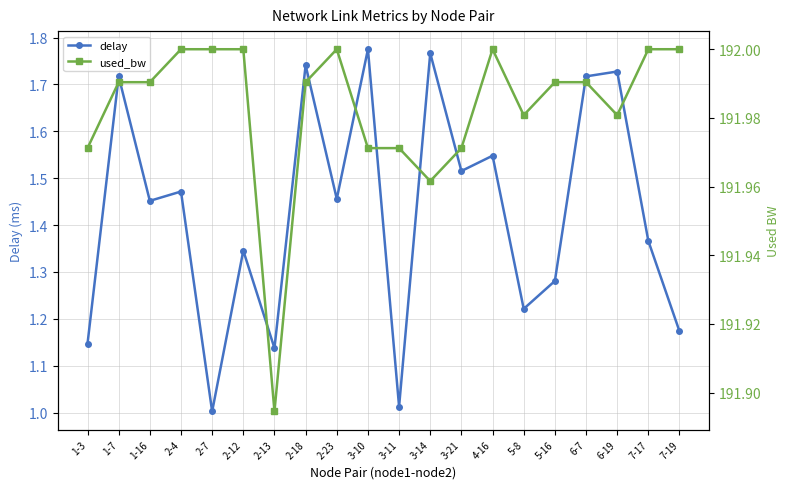

What is the value of the delay point at the 2nd from the left?

1.7